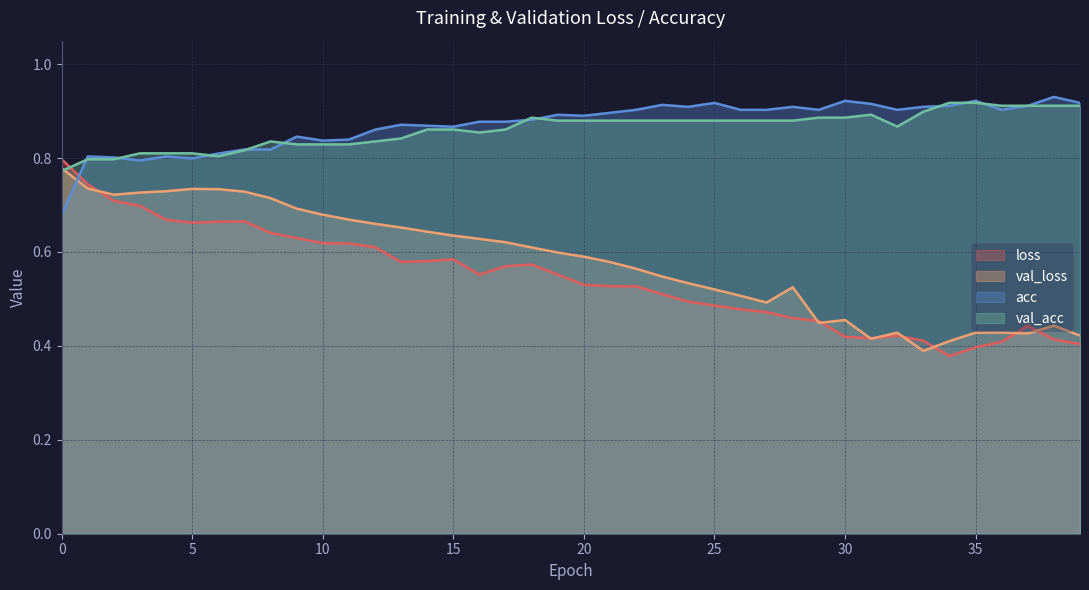

What are all the series names shown in the legend?

loss, val_loss, acc, val_acc